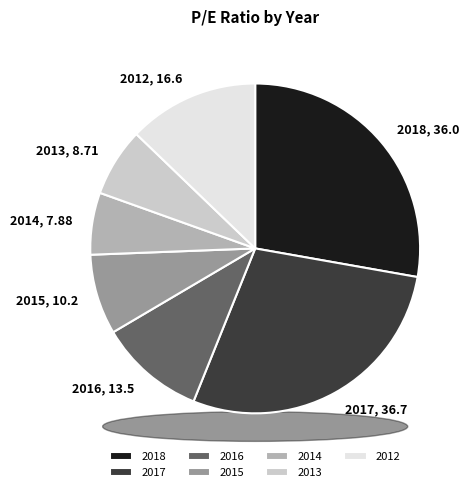

Is 2015 the majority of the pie?

No